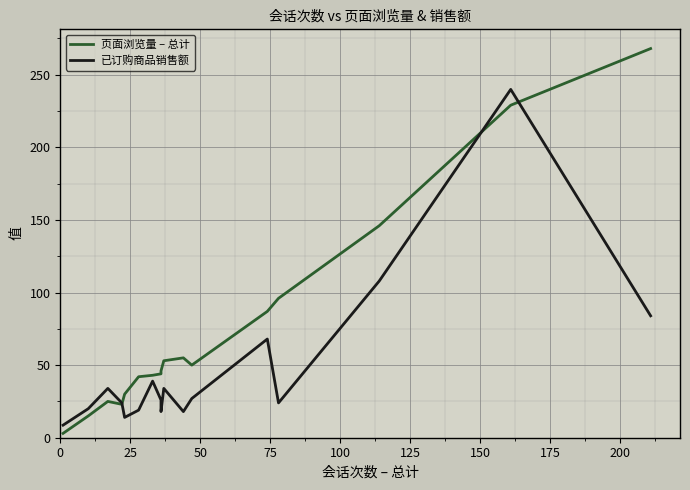

Rank the series by their maximum value, from highest to lowest.

页面浏览量 – 总计, 已订购商品销售额